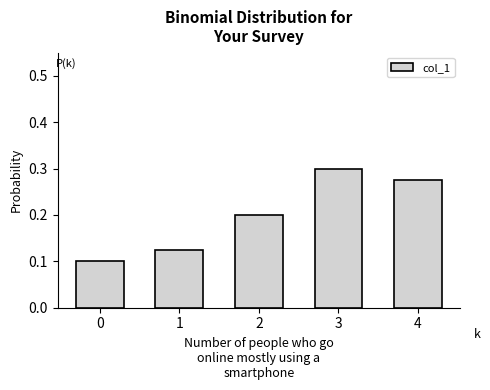

What is the change in value from 1 to 2?

+0.1